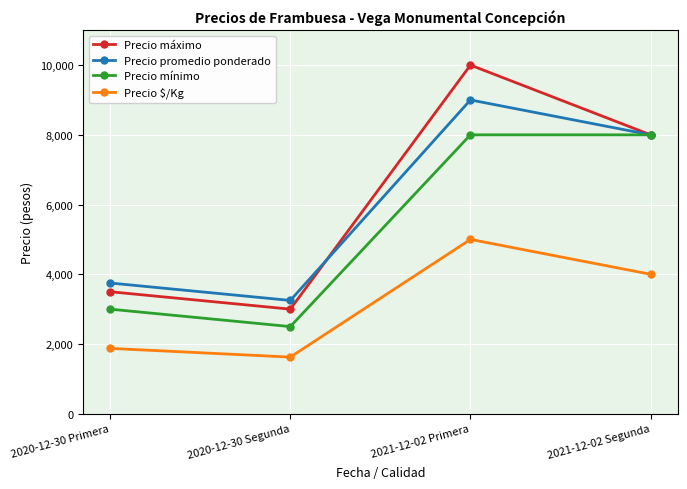

Reading left to right, what are all the values shown in this chart?

Precio máximo: 3500	3000	10000	8000
Precio promedio ponderado: 3750	3250	9000	8000
Precio mínimo: 3000	2500	8000	8000
Precio $/Kg: 1875	1625	5000	4000